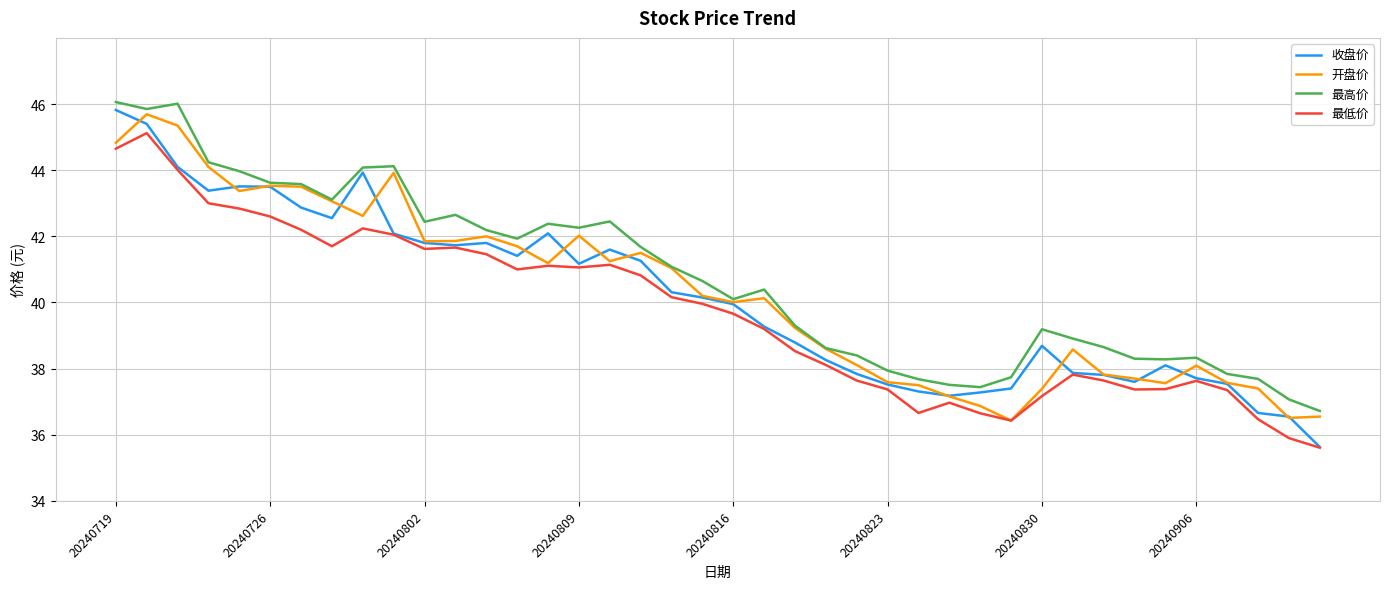

What is the maximum value shown in the chart?

46.1